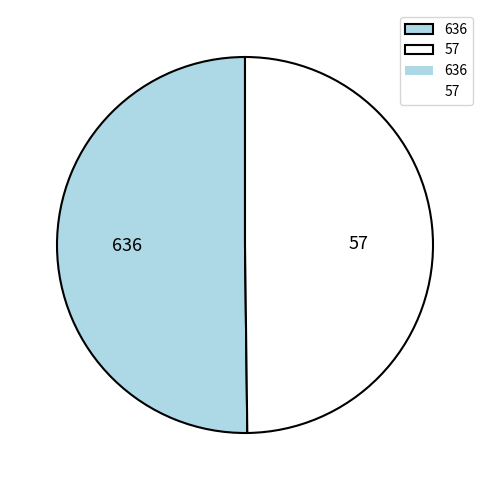

Count the number of slices in the pie.

2